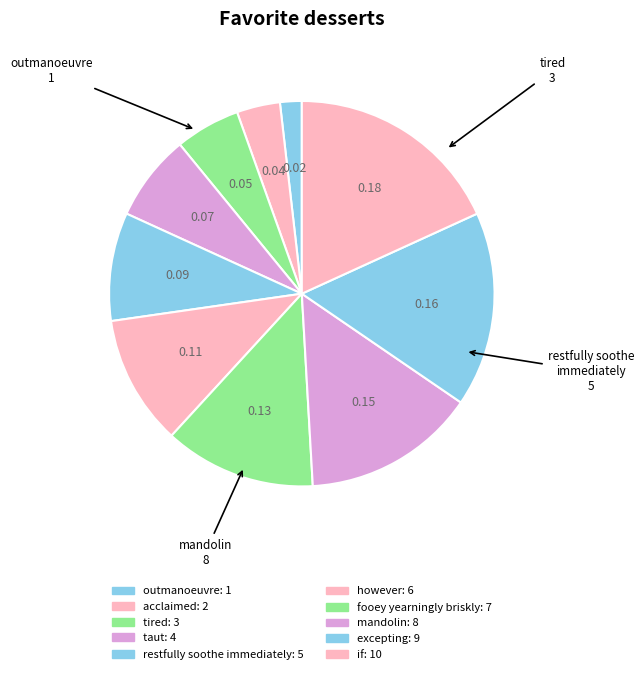

How many slices are in this pie chart?

10